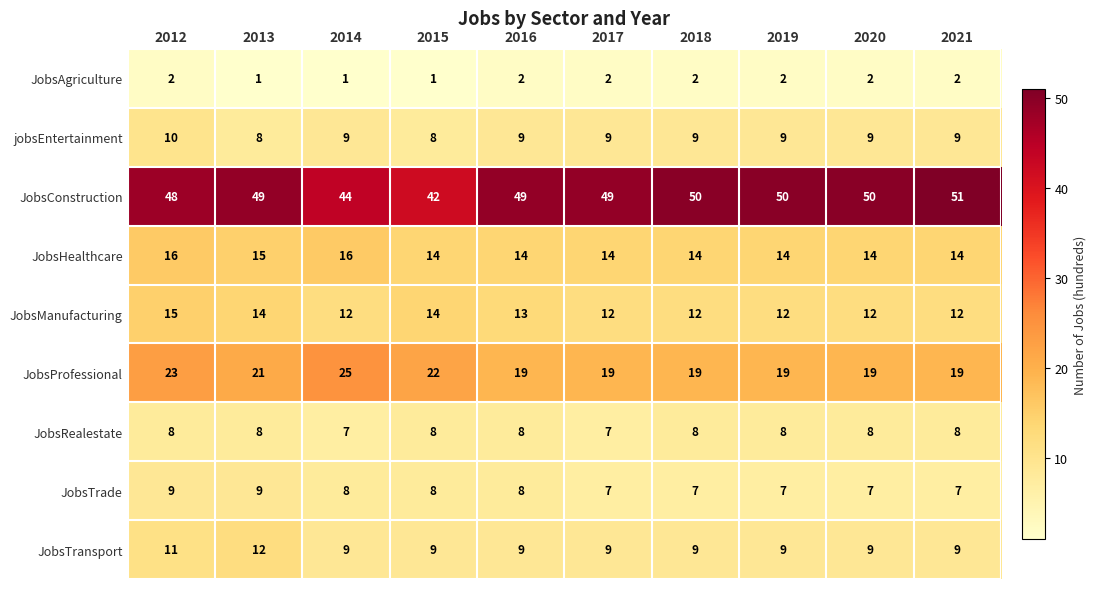

Between 2012 and 2019, which series saw the biggest shift?

JobsProfessional